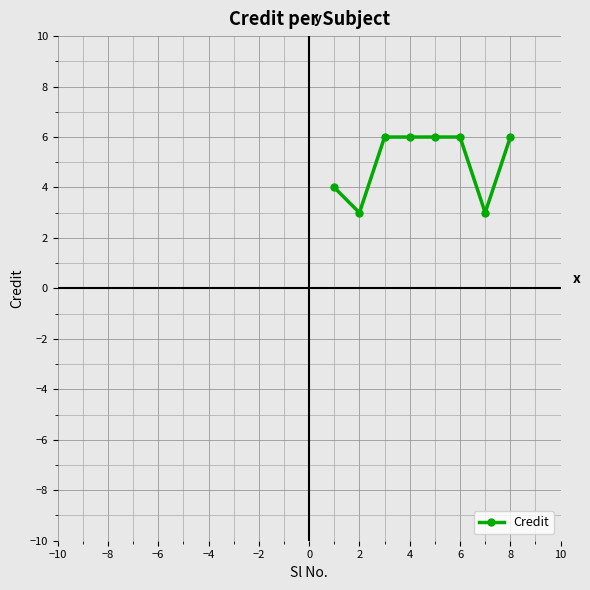

Reading right to left, extract all data points from this chart.

6	3	6	6	6	6	3	4